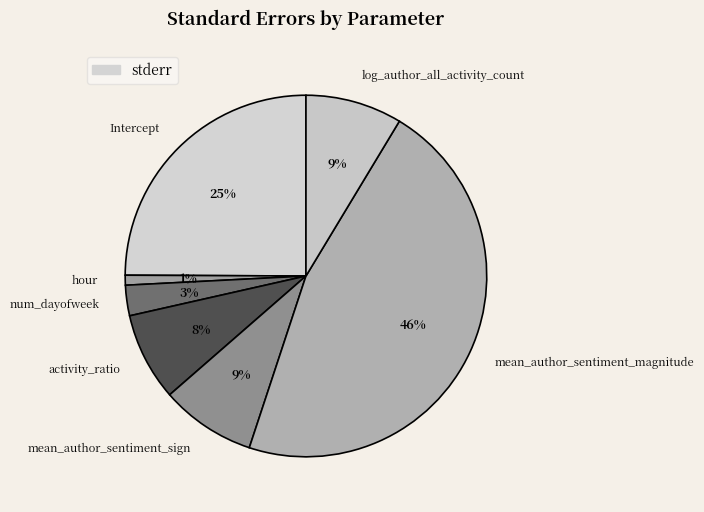

To the nearest percent, what is the average slice percentage?

14%